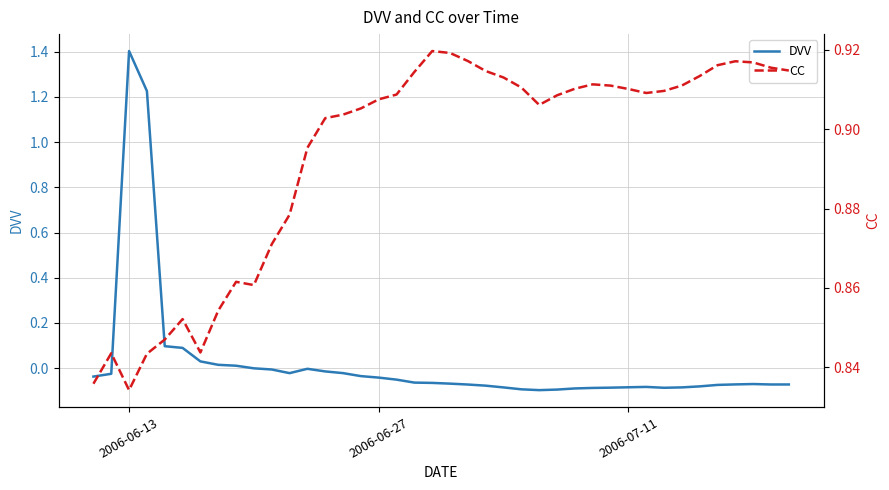

Which category has the highest value in the DVV series?

2006-06-13